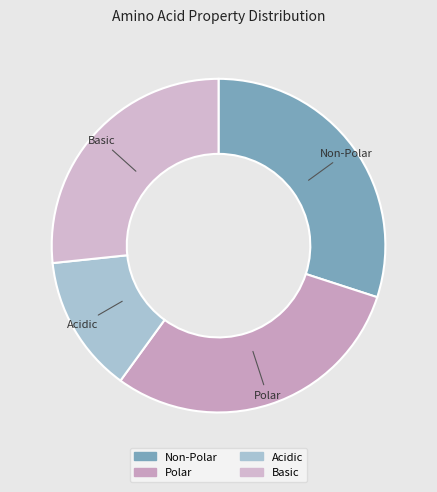

Is there a majority slice in this chart?

No